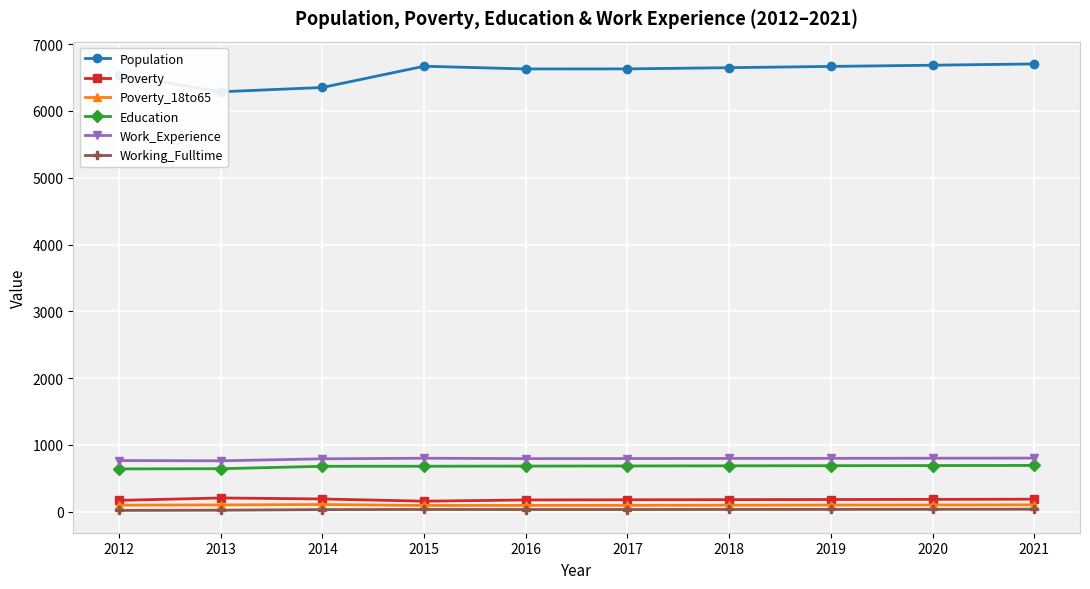

Reading left to right, extract all data points from this chart.

Population: 6541	6285	6350	6668	6627	6628	6646	6665	6683	6702
Poverty: 171	207	192	159	177	180	182	184	186	189
Poverty_18to65: 100	103	109	95	96	97	99	101	102	104
Education: 642	645	681	682	684	686	688	690	692	694
Work_Experience: 767	763	793	802	796	797	799	800	802	804
Working_Fulltime: 21	24	33	35	34	34	35	36	37	39